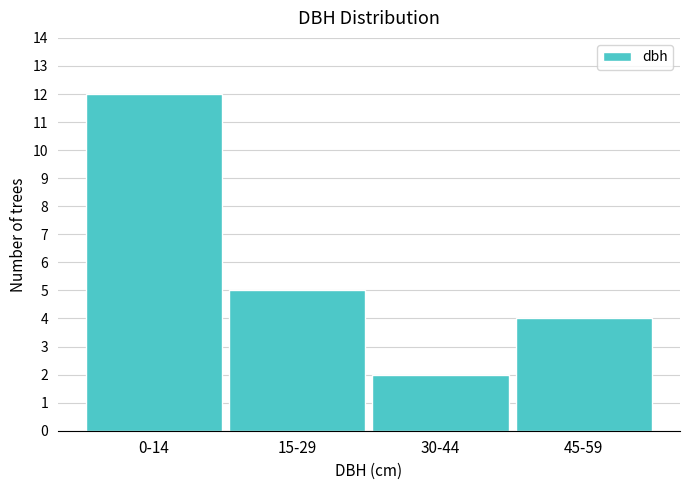

Reading left to right, list all the values displayed in this chart.

12	5	2	4